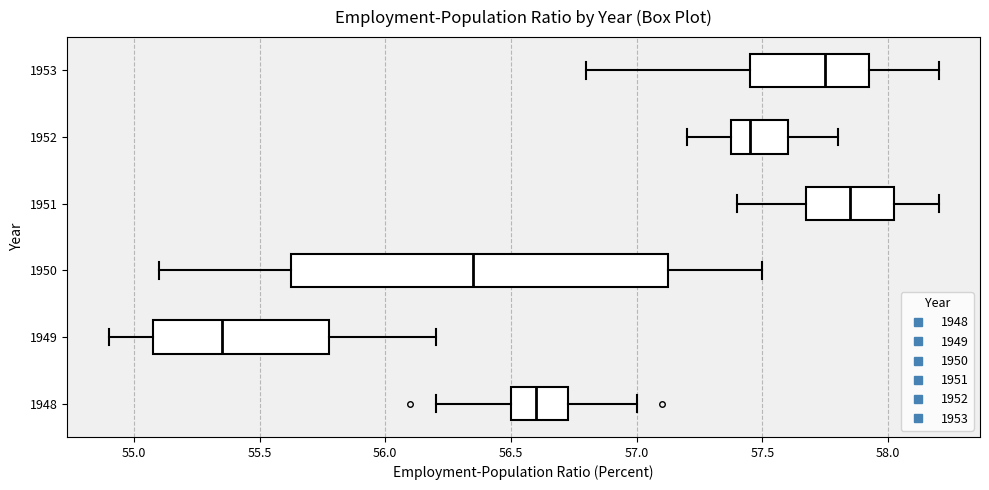

Reading bottom to top, read every box against the x-axis: the position of its median line, the range the box covers, and the ends of its whiskers. The values are not printed on the chart, so give them approximately, as read against the axis.

1948: median 56.60, box 56.50 to 56.75, whiskers 56.20 to 57.00
1949: median 55.35, box 55.10 to 55.80, whiskers 54.90 to 56.20
1950: median 56.35, box 55.65 to 57.15, whiskers 55.10 to 57.50
1951: median 57.85, box 57.70 to 58.05, whiskers 57.40 to 58.20
1952: median 57.45, box 57.40 to 57.60, whiskers 57.20 to 57.80
1953: median 57.75, box 57.45 to 57.95, whiskers 56.80 to 58.20